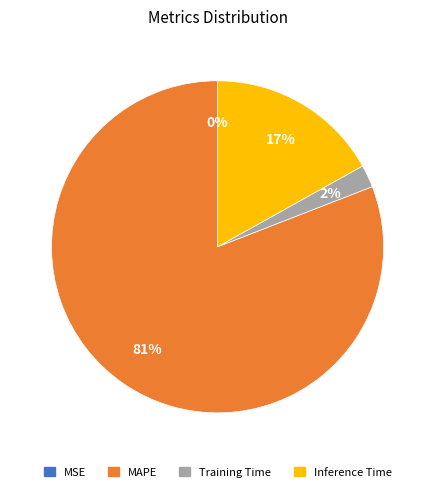

Is the sum of Inference Time and Training Time greater than half?

No